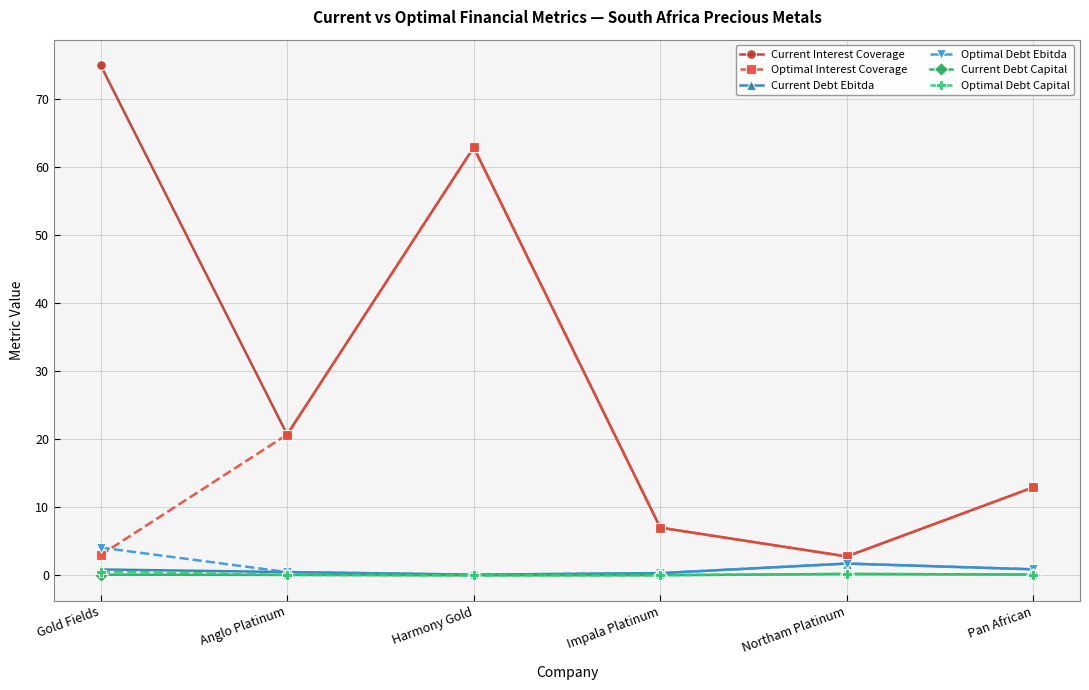

Count the number of data series in this chart.

6